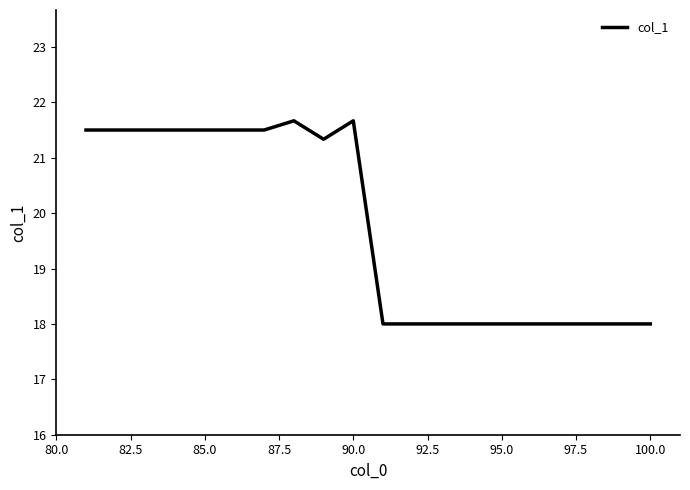

What is the greatest value displayed?

21.7